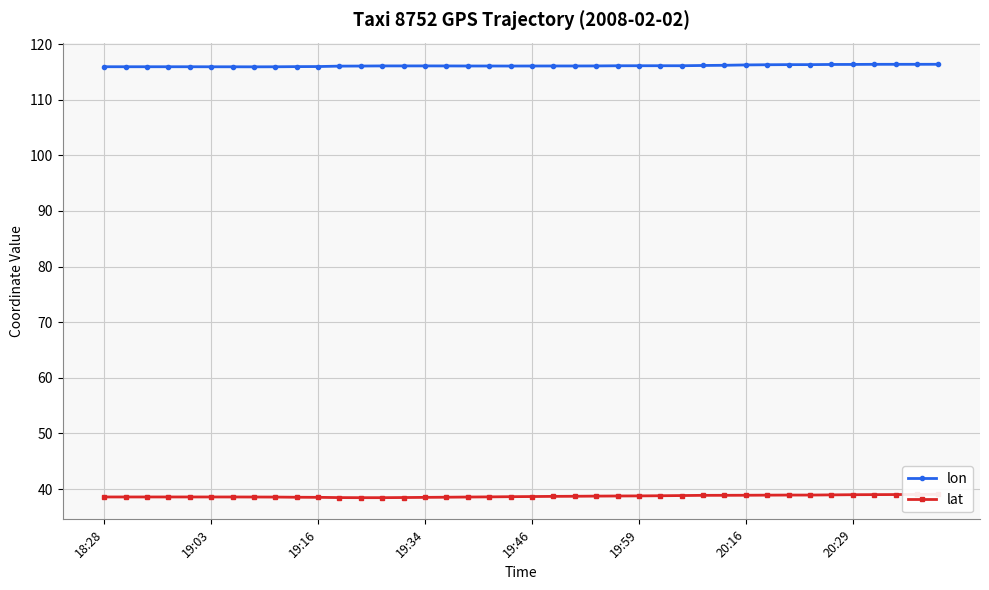

Which has a higher value, 21 or 18:28?

21